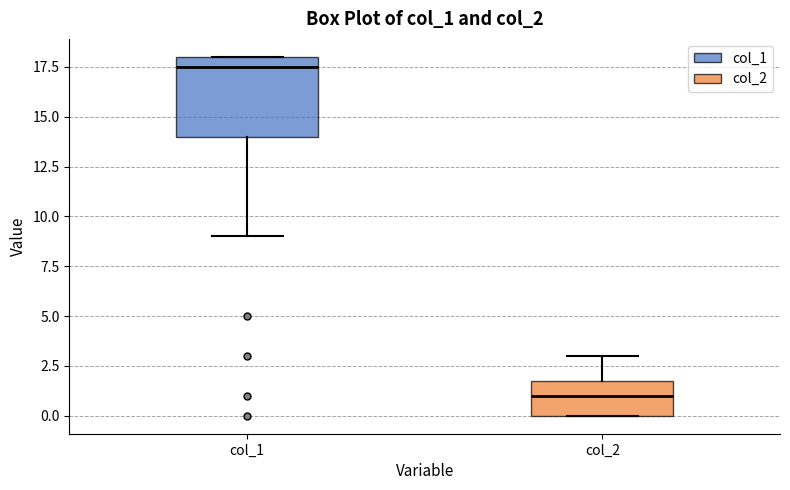

Which box is the tallest, from its lower edge to its upper edge?

col_1